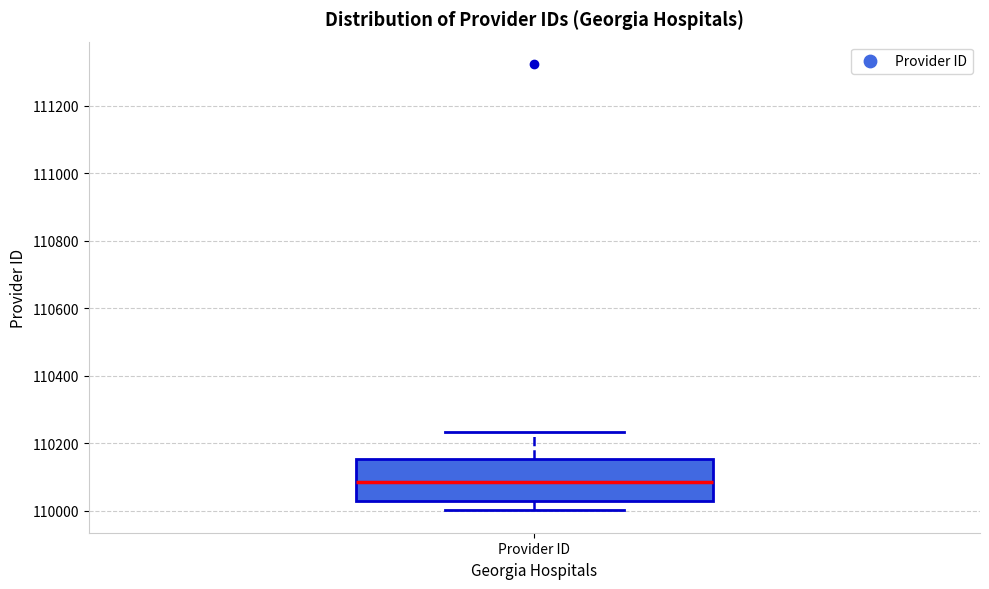

Read this box plot against the y-axis: the position of the median line, the range covered by the box, and the ends of both whiskers. The values are not printed on the chart, so give them approximately, as read against the axis.

median 110080, box 110020 to 110160, whiskers 110000 to 110240